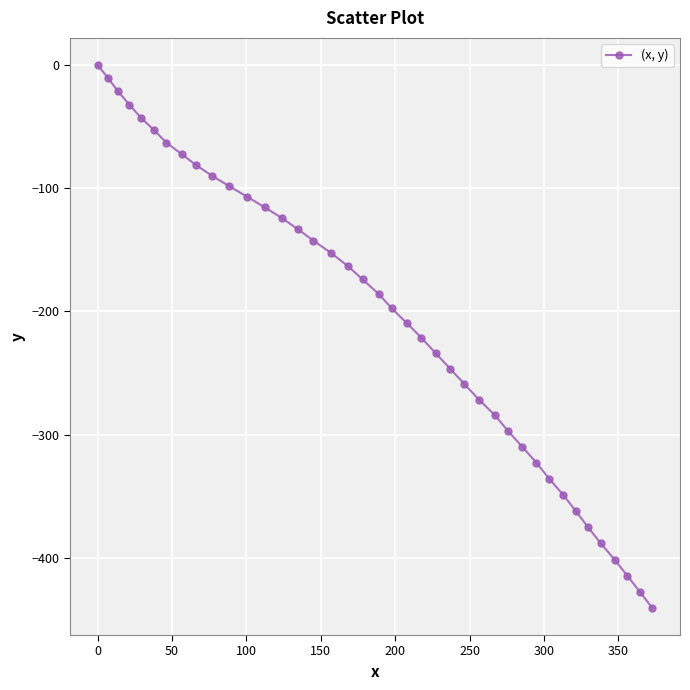

What is the smallest value displayed?

-440.6